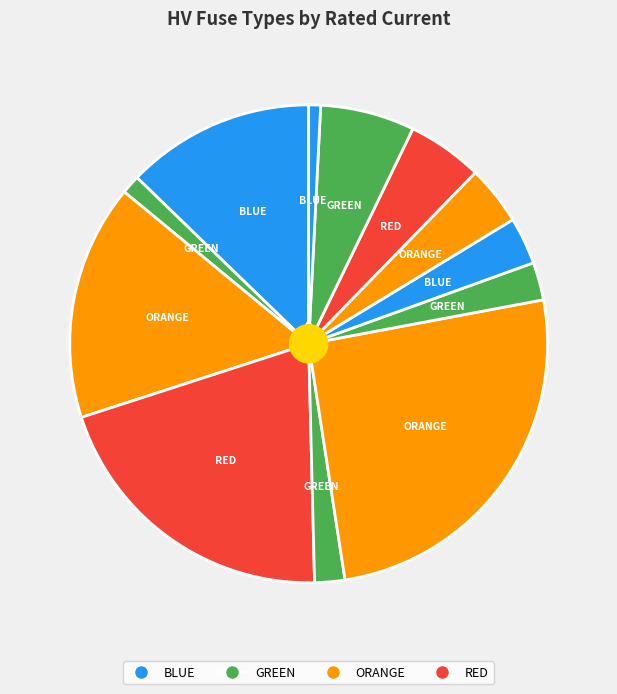

Count the number of slices in the pie.

12